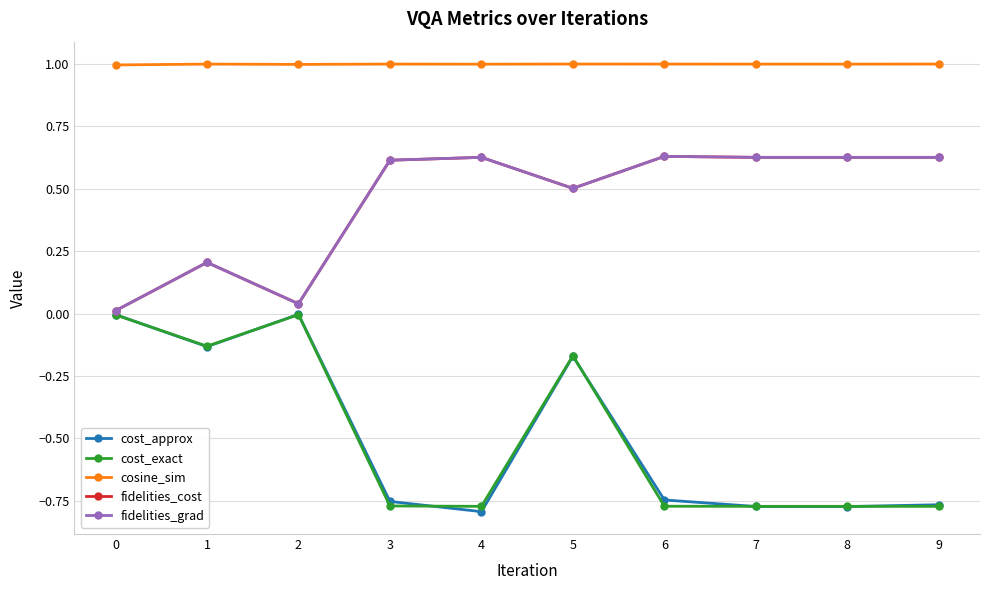

Is the value of cost_approx at 1 greater than the value of cosine_sim at 2?

No